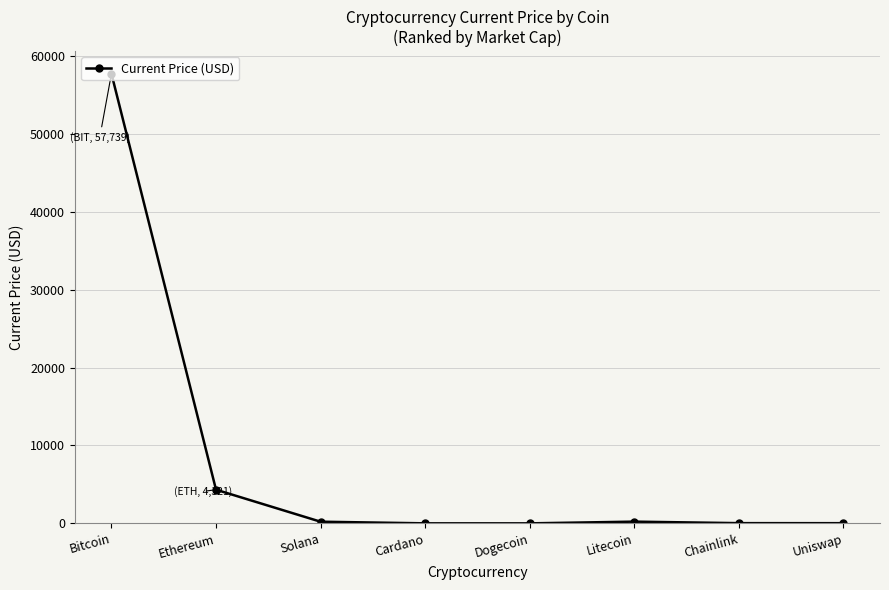

What is the change in value from Cardano to Chainlink?

+24.7